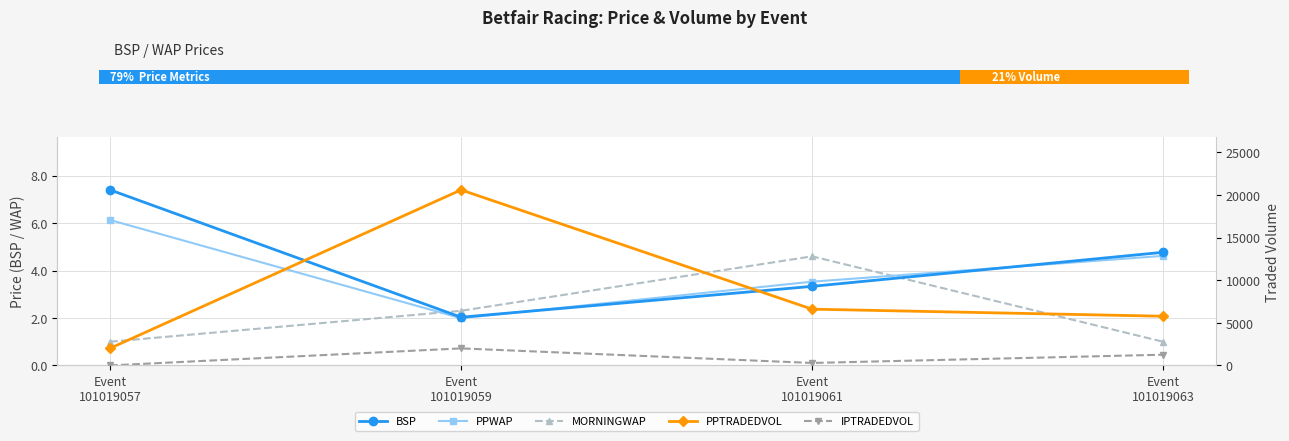

What is the sum of all IPTRADEDVOL values?

3561.1